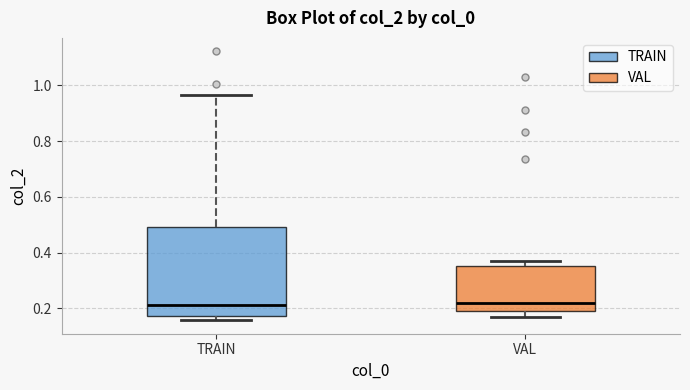

Reading left to right, read every box against the y-axis: the position of its median line, the range the box covers, and the ends of its whiskers. The values are not printed on the chart, so give them approximately, as read against the axis.

TRAIN: median 0.22, box 0.18 to 0.50, whiskers 0.16 to 0.96
VAL: median 0.22, box 0.20 to 0.36, whiskers 0.16 to 0.38